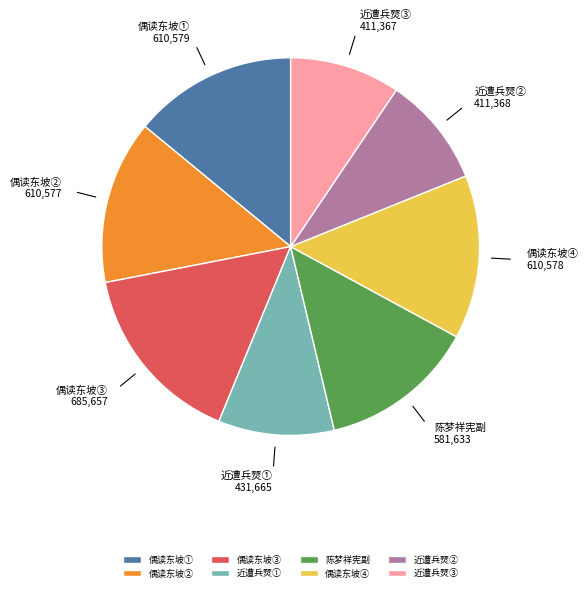

Count the number of slices in the pie.

8